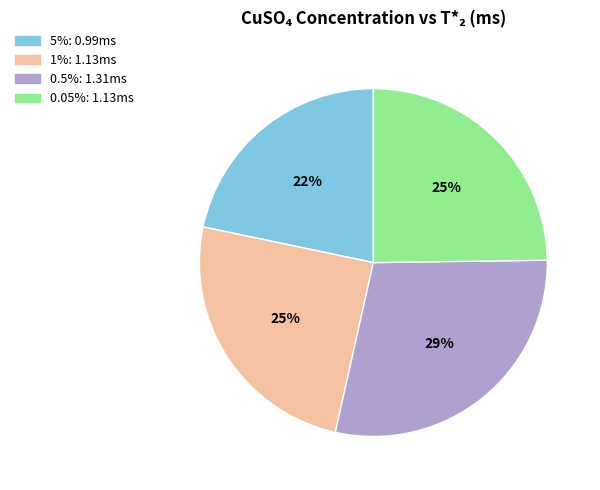

Count the number of slices in the pie.

4